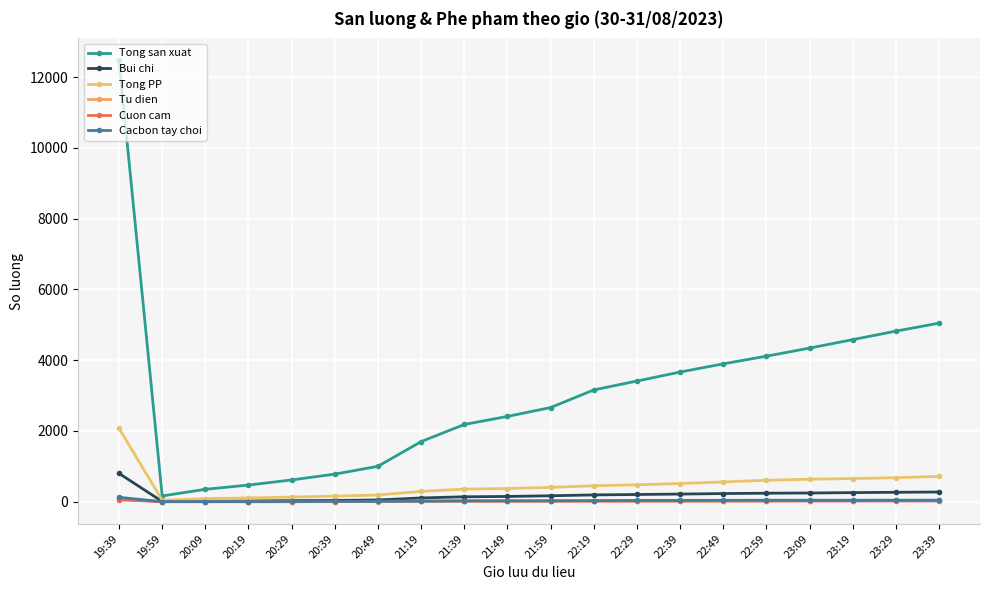

What is the sum of all Tong san xuat values?

61850